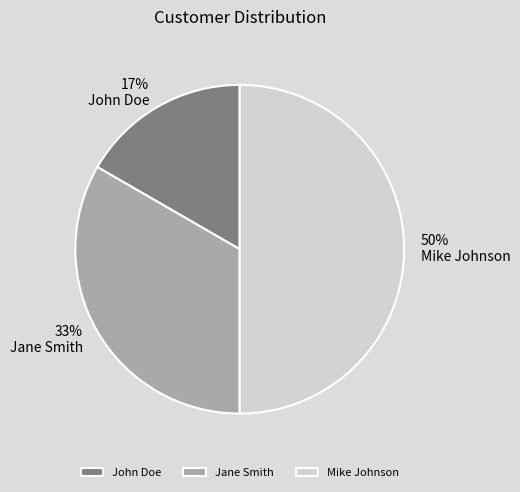

What is the ratio of the value at John Doe to the value at Mike Johnson?

0.3